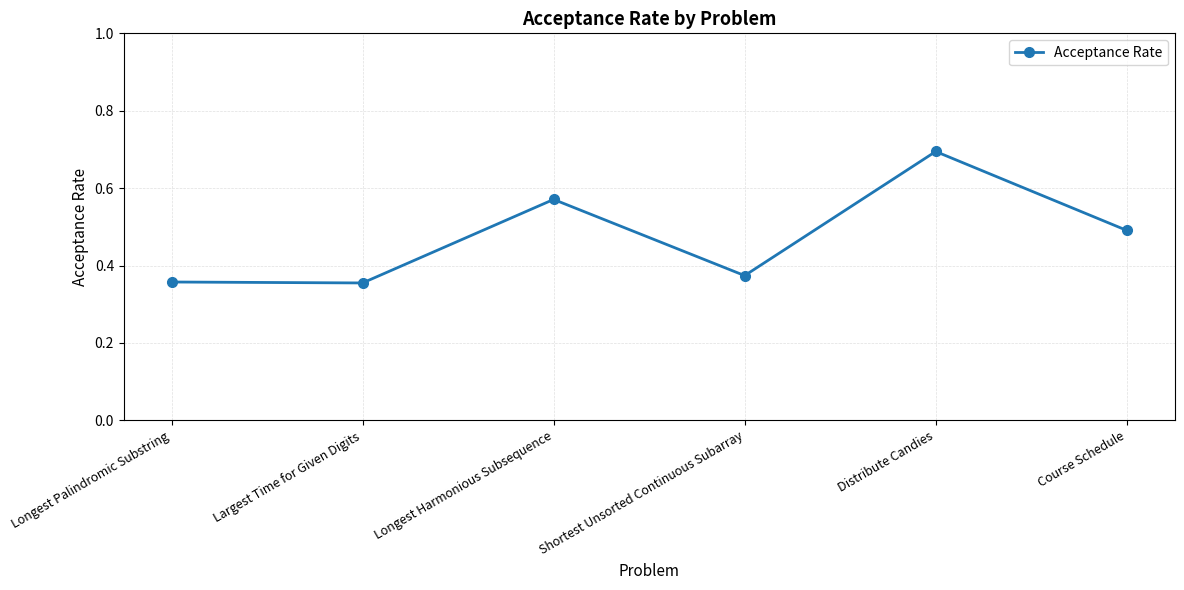

What is the sum of the values at Longest Harmonious Subsequence and Largest Time for Given Digits?

0.9